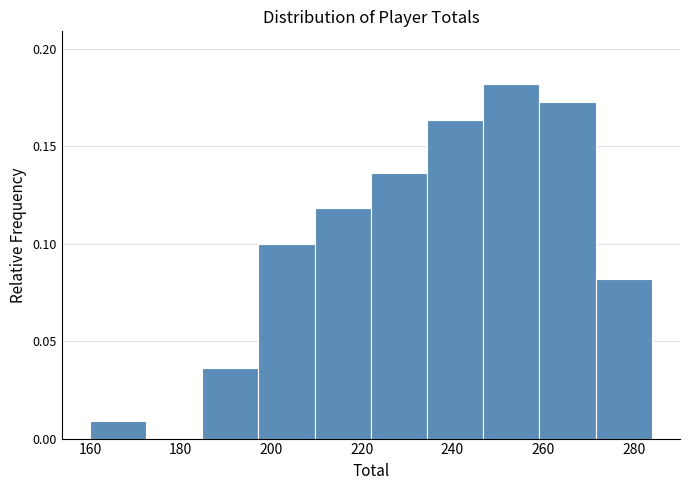

Which range on the x-axis has the tallest bar?

246.8 to 259.2